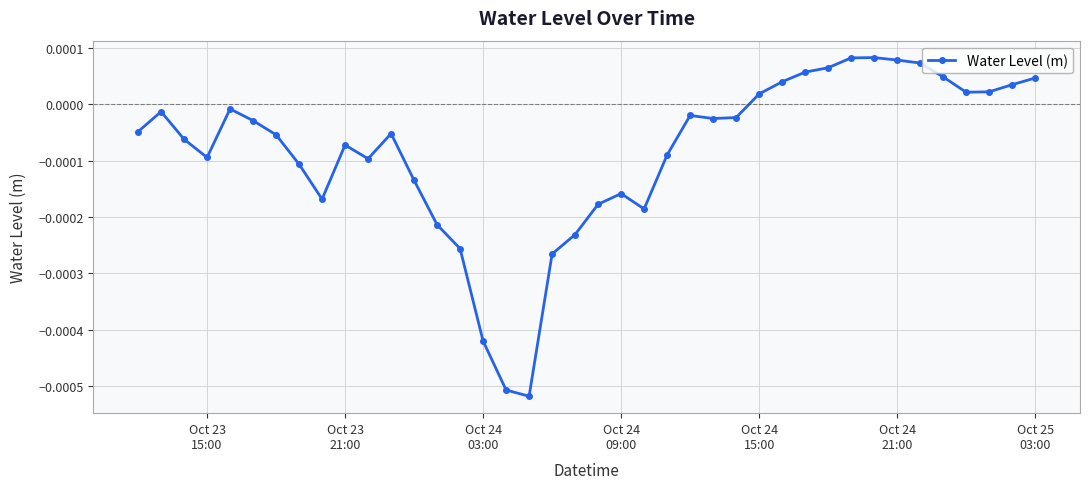

True or false: there are more than 2 points higher than both neighbors.

True